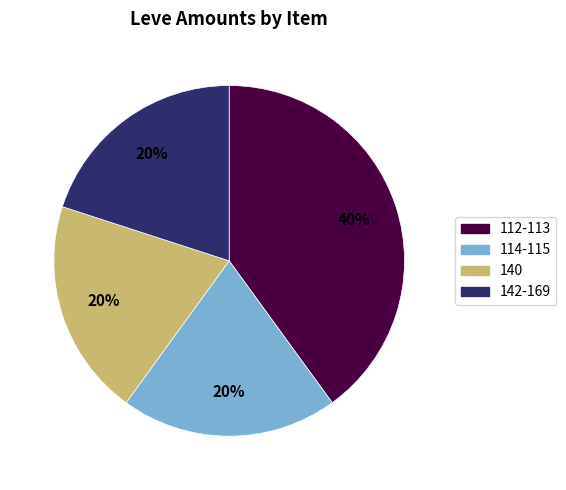

To the nearest percent, what is the average slice percentage?

25%